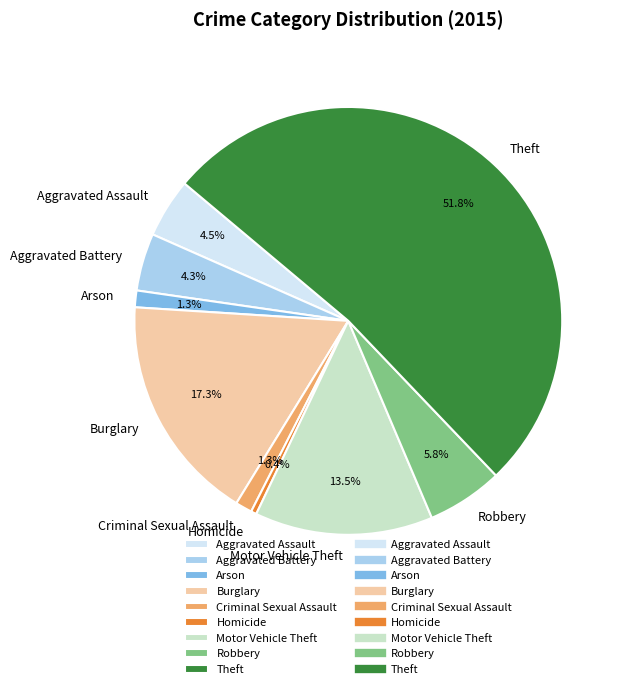

How many slices are in this pie chart?

9